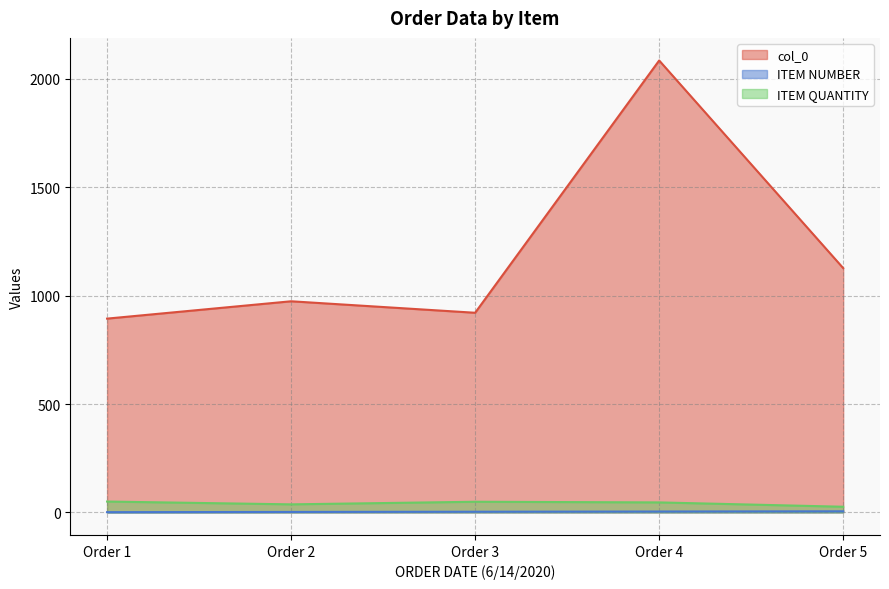

True or false: ITEM QUANTITY and ITEM NUMBER intersect in this chart.

False